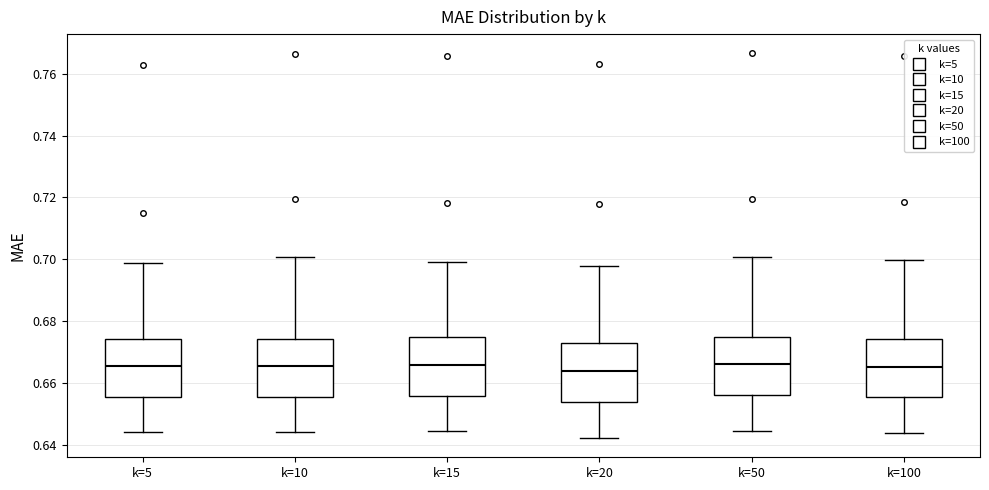

Reading left to right, read every box against the y-axis: the position of its median line, the range the box covers, and the ends of its whiskers. The values are not printed on the chart, so give them approximately, as read against the axis.

k=5: median 0.666, box 0.656 to 0.674, whiskers 0.644 to 0.698
k=10: median 0.666, box 0.656 to 0.674, whiskers 0.644 to 0.700
k=15: median 0.666, box 0.656 to 0.674, whiskers 0.644 to 0.700
k=20: median 0.664, box 0.654 to 0.672, whiskers 0.642 to 0.698
k=50: median 0.666, box 0.656 to 0.674, whiskers 0.644 to 0.700
k=100: median 0.666, box 0.656 to 0.674, whiskers 0.644 to 0.700